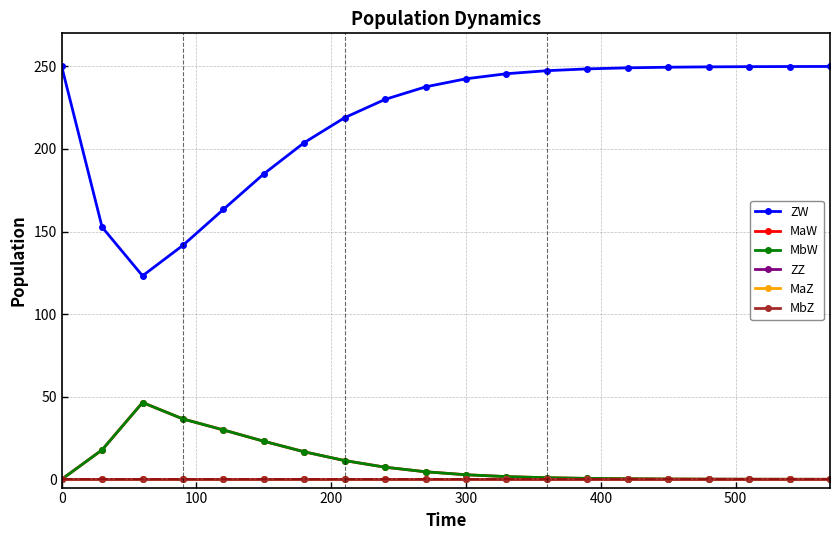

Is this an area chart (filled region under the line)?

No